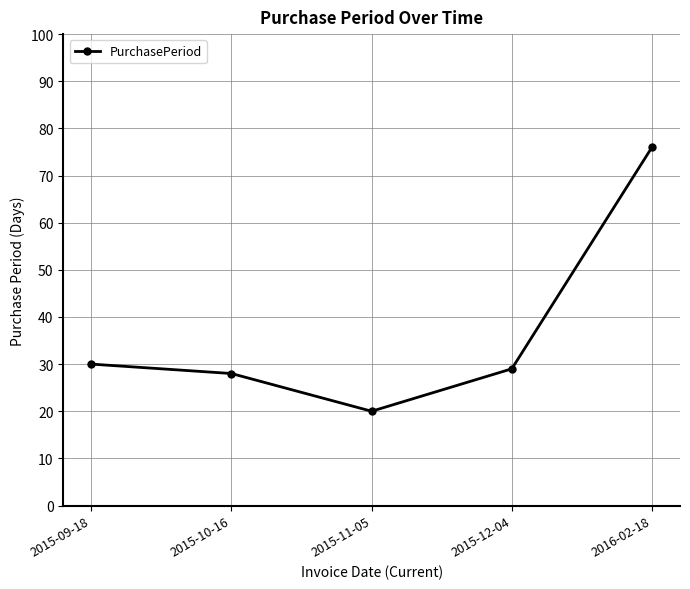

What is the approximate value at 2016-02-18?

76